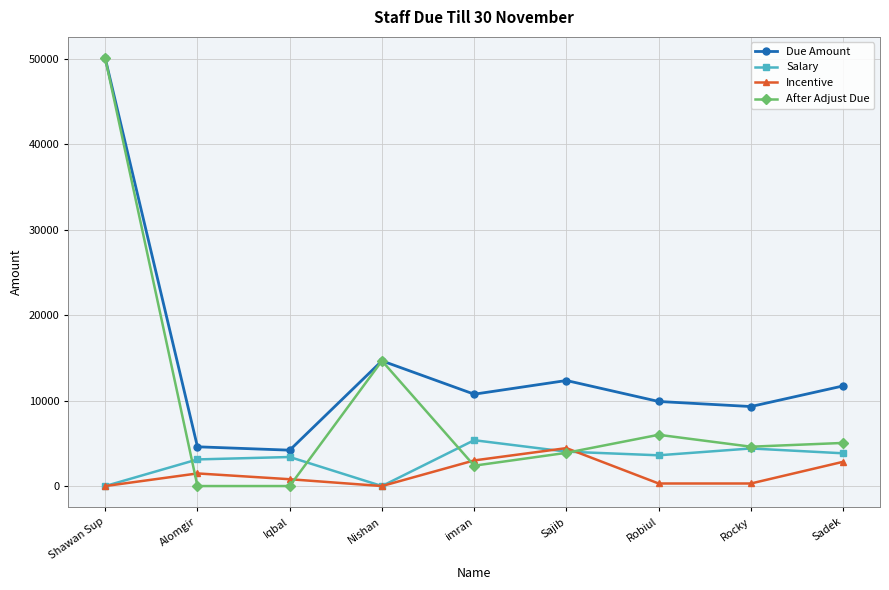

True or false: Due Amount has more than 0 interior local peaks.

True